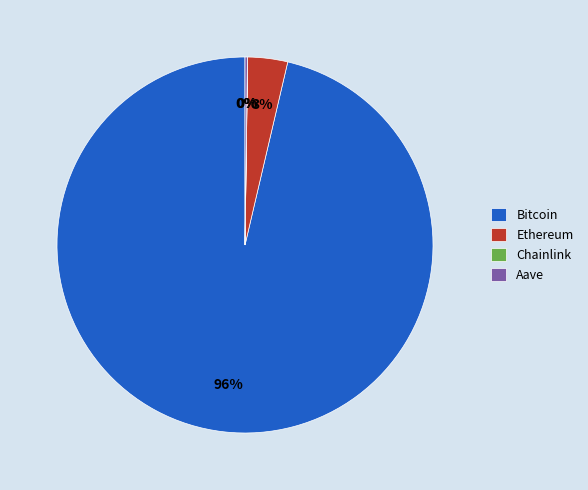

Which category has the biggest portion of the pie?

Bitcoin